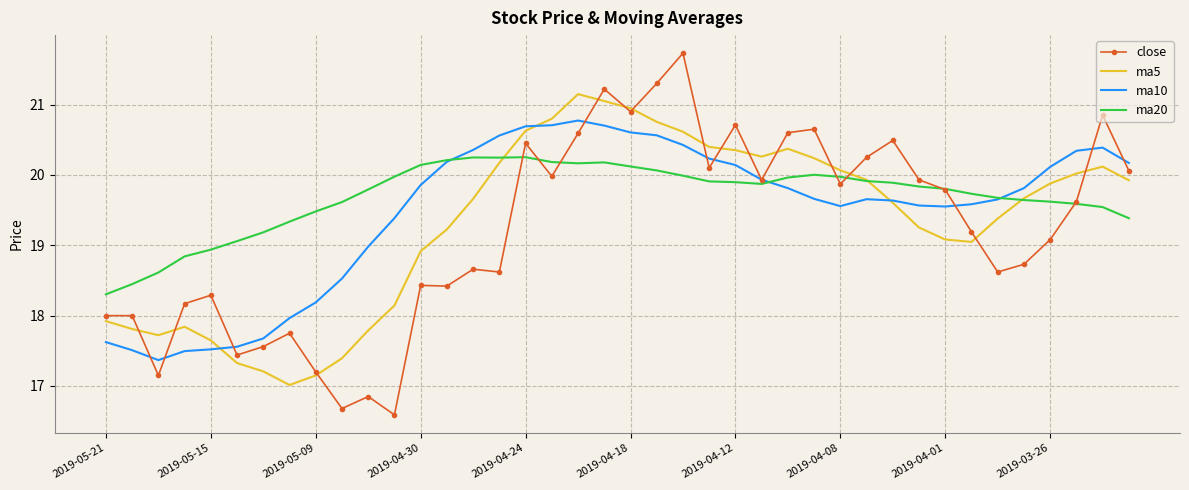

What is the highest value of the ma5 series?

21.1